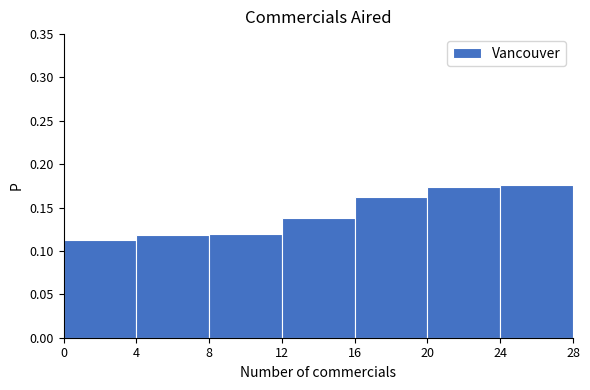

What is the height of the bar covering 24 to 28 on the x-axis? The values are not printed on the chart, so give them approximately, as read against the axis.

0.175